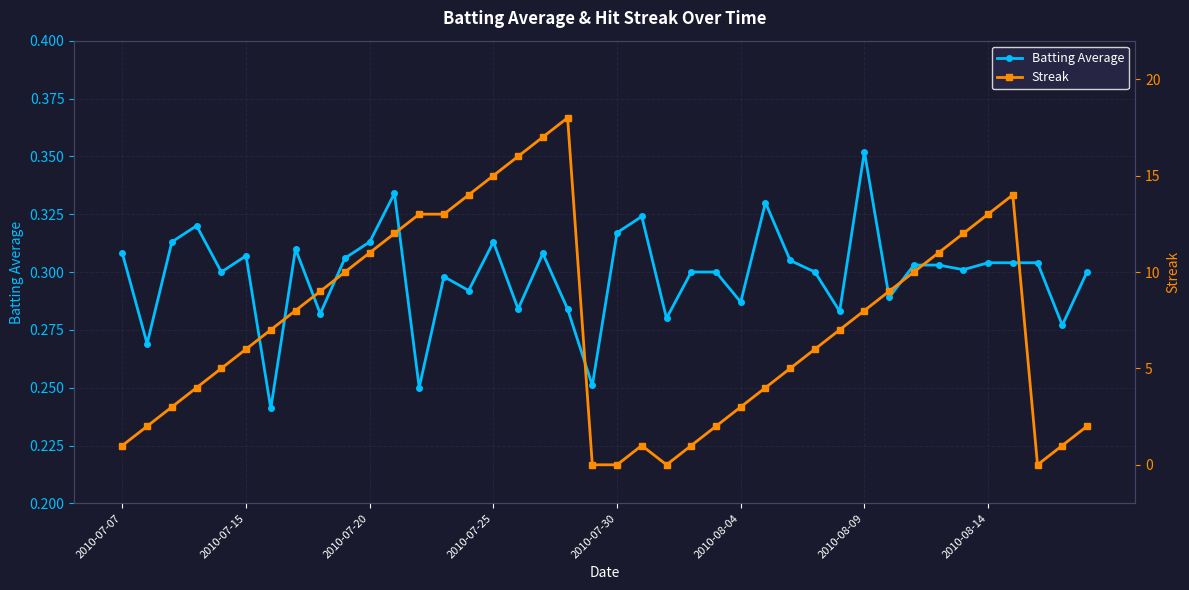

What are all the series names shown in the legend?

Batting Average, Streak